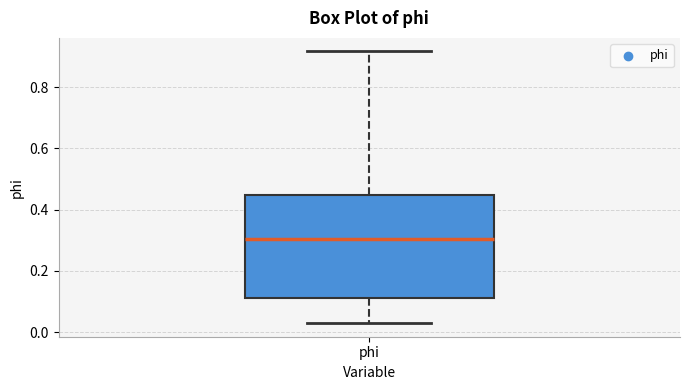

Read this box plot against the y-axis: the position of the median line, the range covered by the box, and the ends of both whiskers. The values are not printed on the chart, so give them approximately, as read against the axis.

median 0.30, box 0.12 to 0.44, whiskers 0.02 to 0.92